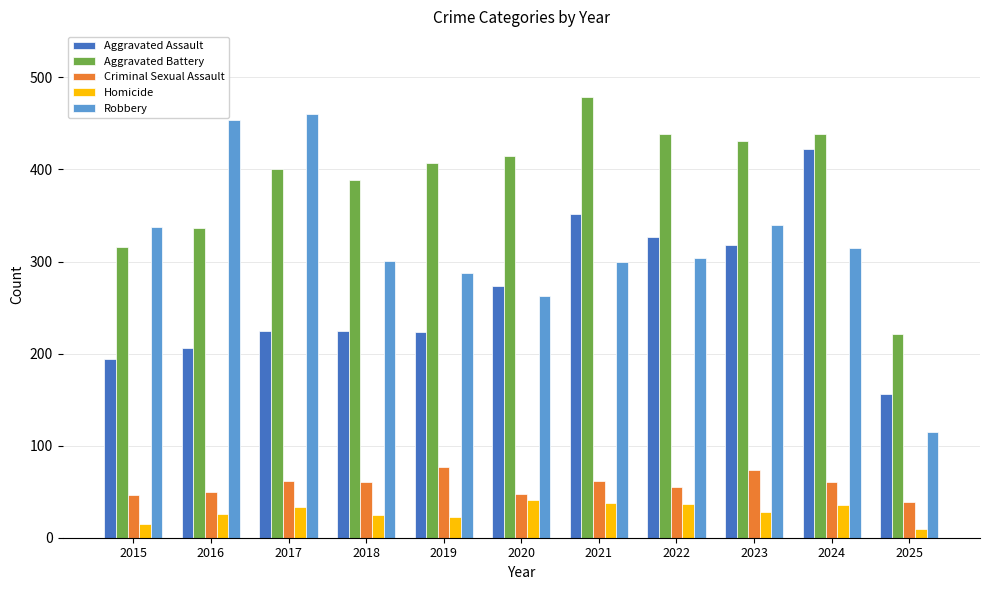

True or false: Criminal Sexual Assault has a value of 128 at 2019.

False